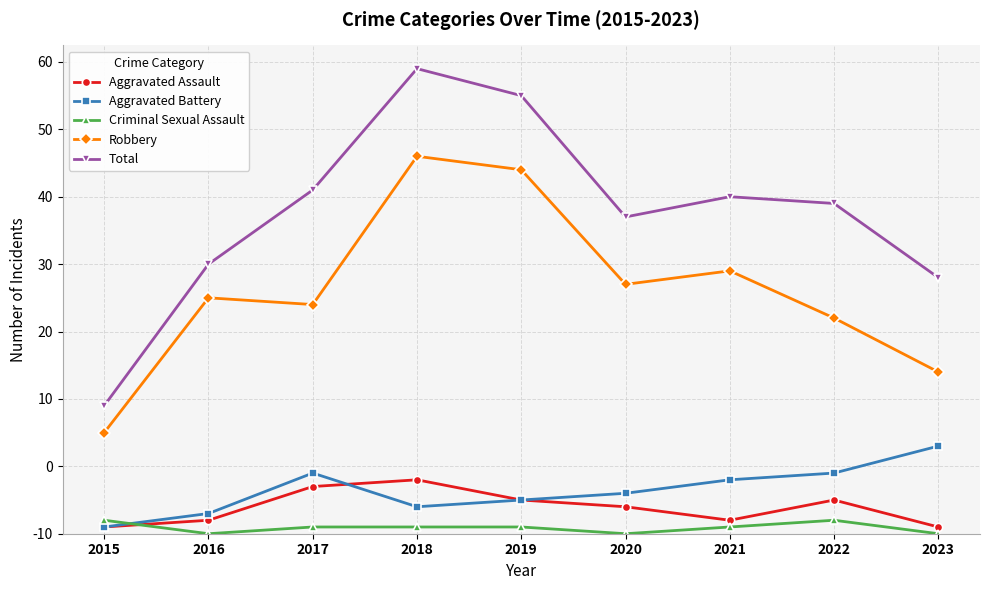

What are all the series names shown in the legend?

Aggravated Assault, Aggravated Battery, Criminal Sexual Assault, Robbery, Total